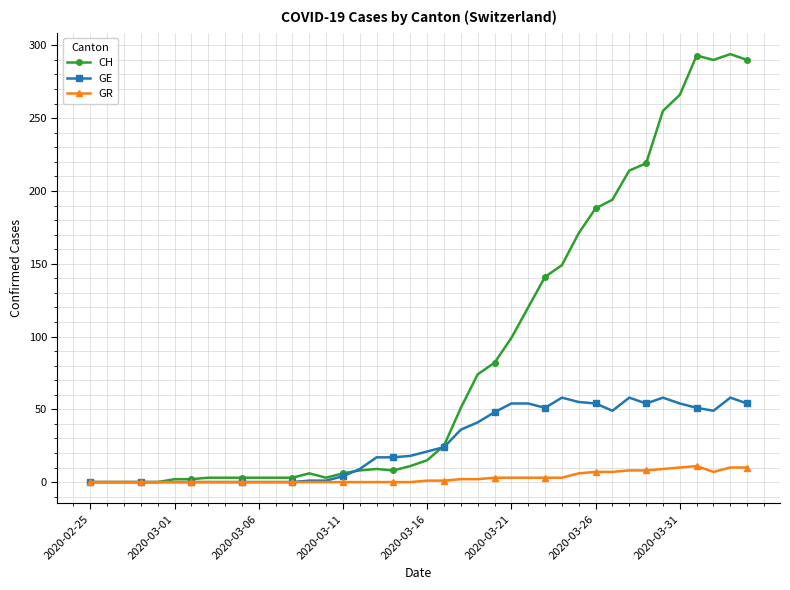

Rank the series by their maximum value, from highest to lowest.

CH, GE, GR